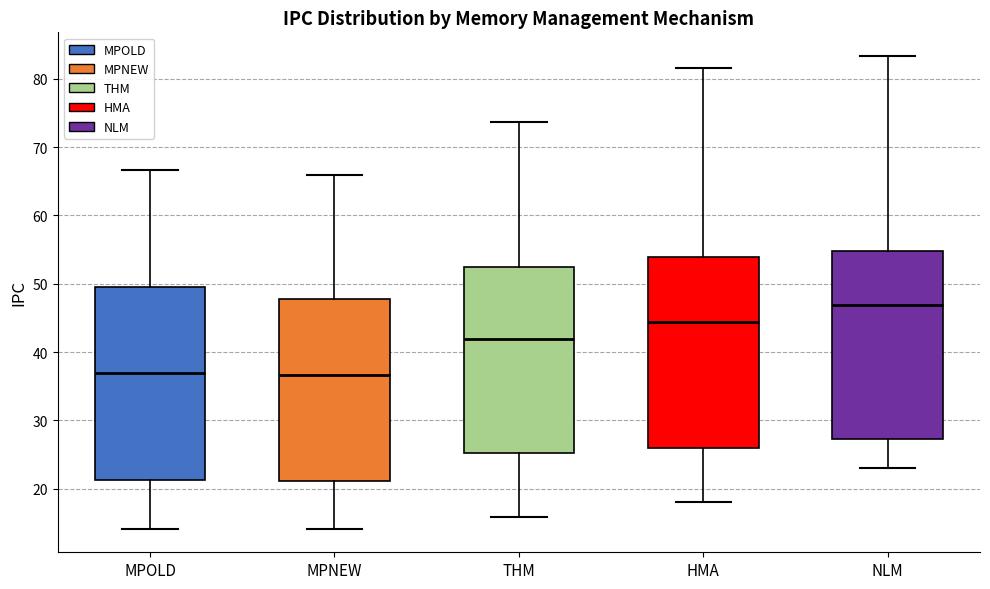

Where does the lower whisker of the box for NLM end on the y-axis? The values are not printed on the chart, so give them approximately, as read against the axis.

23